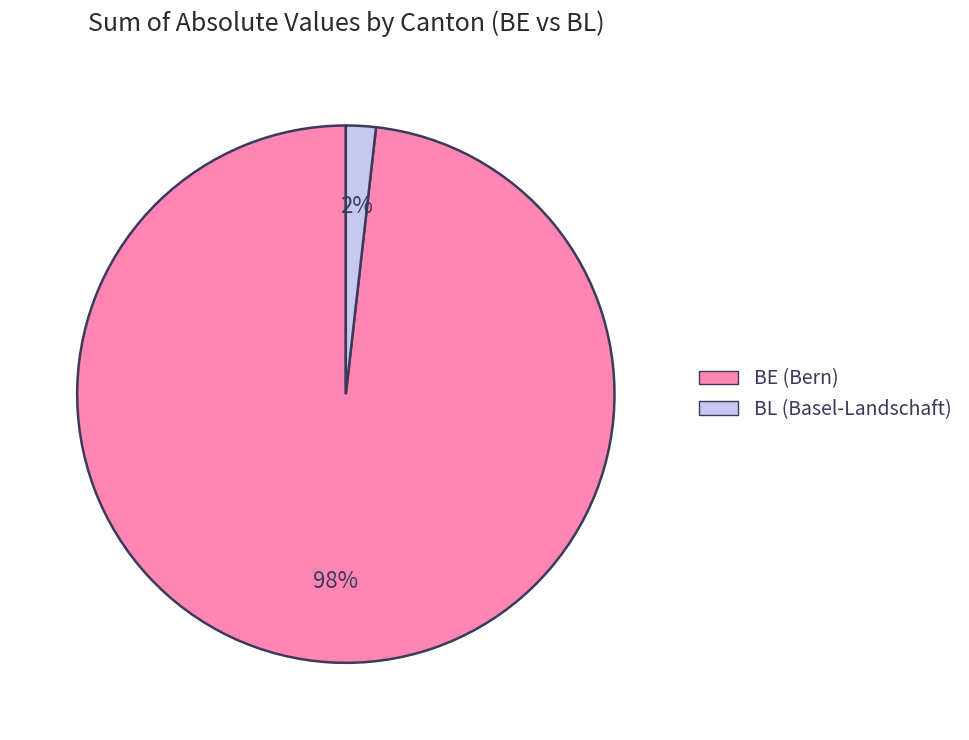

Do BE (Bern) and BL (Basel-Landschaft) together represent more than half of the pie?

Yes